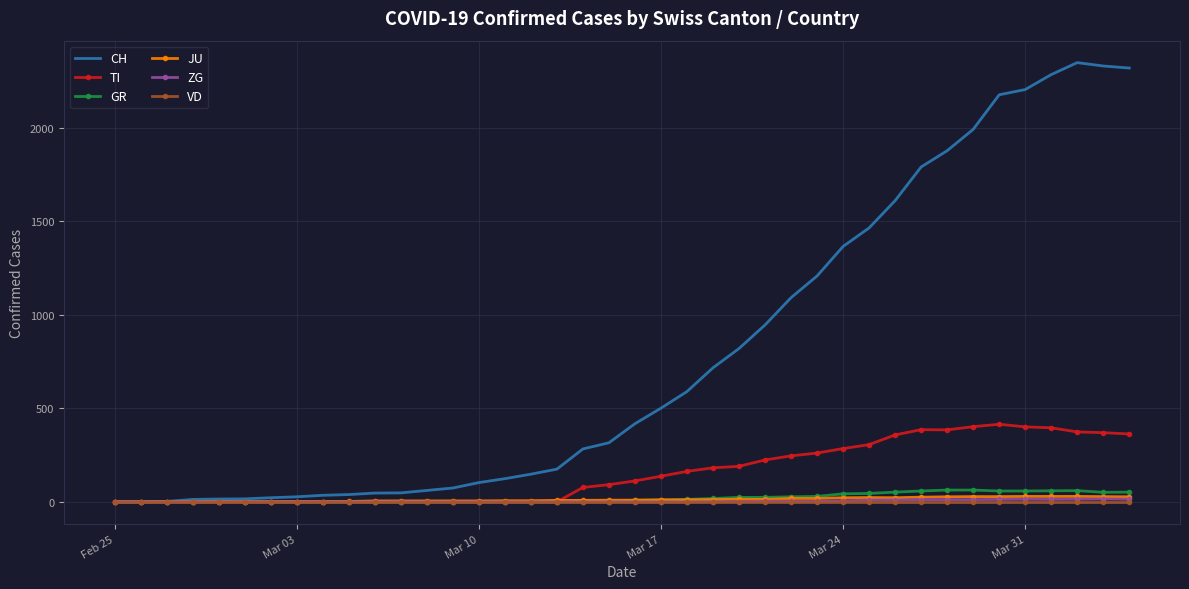

What is the highest value of the CH series?

2349